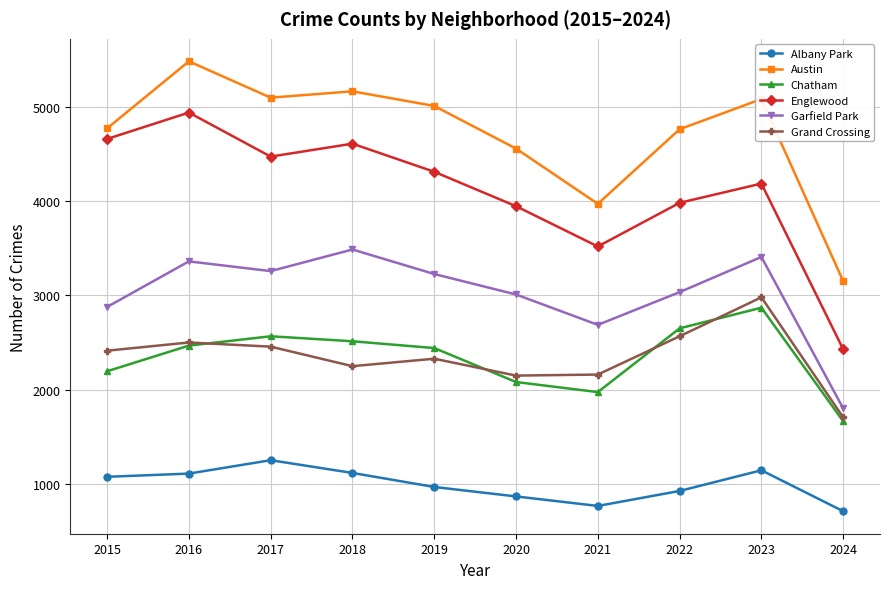

Is this an area chart (filled region under the line)?

No